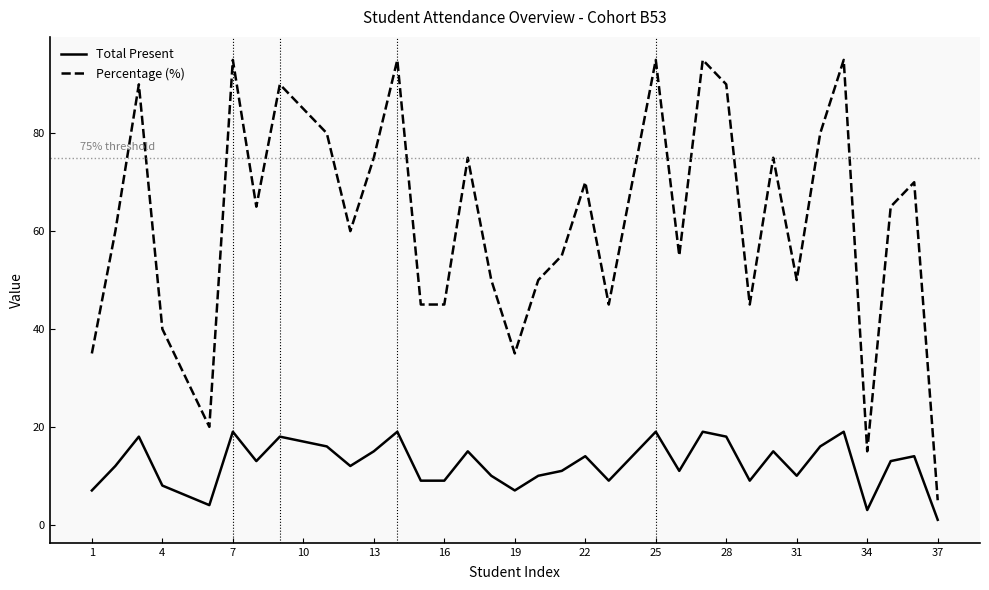

List the series in order of their peak value, highest first.

Percentage (%), Total Present